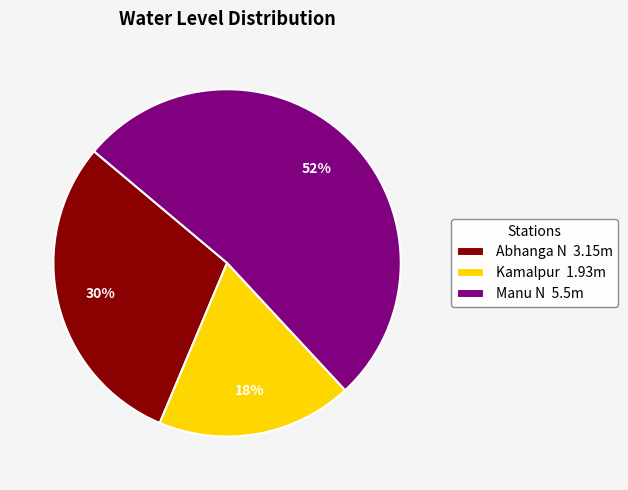

To the nearest percent, what is the difference between the Kamalpur and Manu N slice percentages?

34%